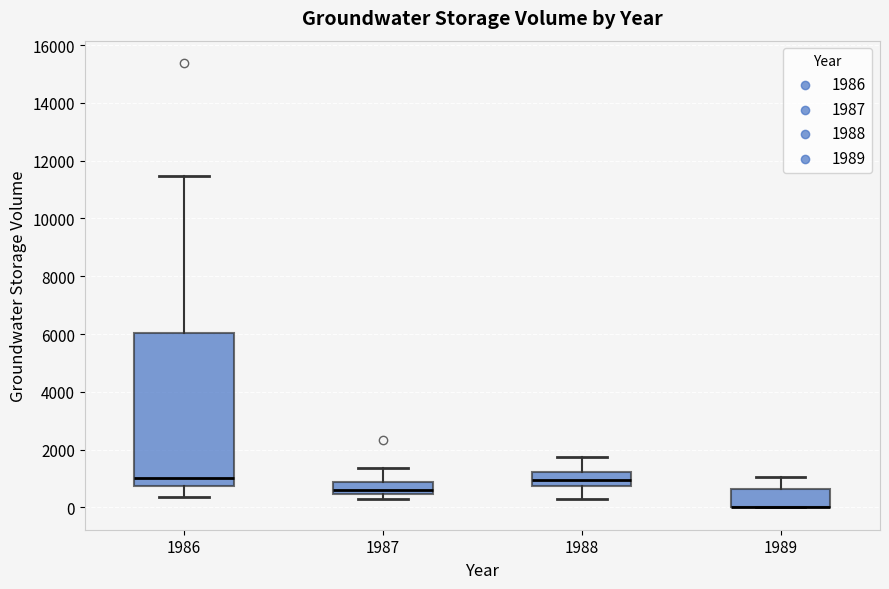

Reading left to right, read every box against the y-axis: the position of its median line, the range the box covers, and the ends of its whiskers. The values are not printed on the chart, so give them approximately, as read against the axis.

1986: median 1000, box 800 to 6000, whiskers 400 to 11400
1987: median 600, box 400 to 800, whiskers 400 (just below the box's lower edge) to 1400
1988: median 1000, box 800 to 1200, whiskers 400 to 1800
1989: median 0 (drawn on the box's lower edge), box 0 to 600, whiskers 0 to 1000